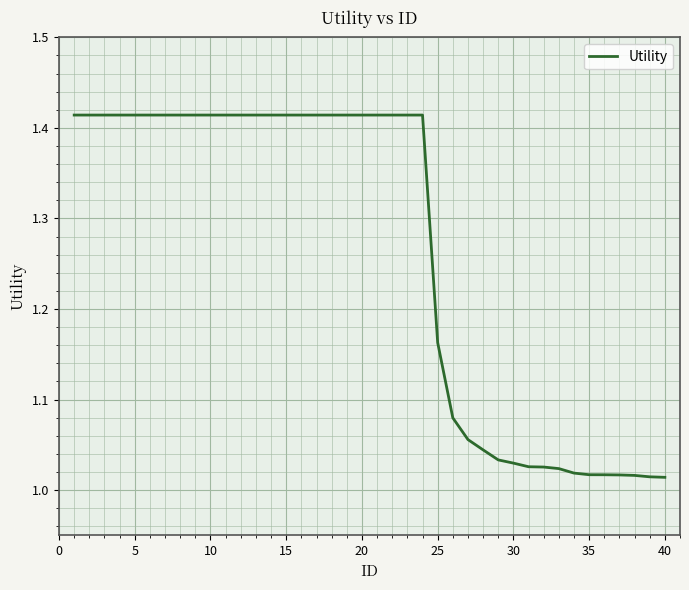

What is the average value?

1.3